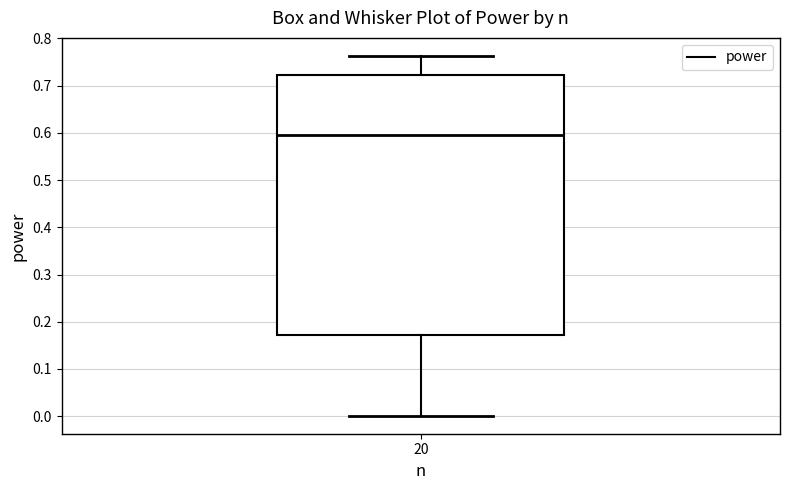

Read this box plot against the y-axis: the position of the median line, the range covered by the box, and the ends of both whiskers. The values are not printed on the chart, so give them approximately, as read against the axis.

median 0.60, box 0.17 to 0.72, whiskers 0.00 to 0.76